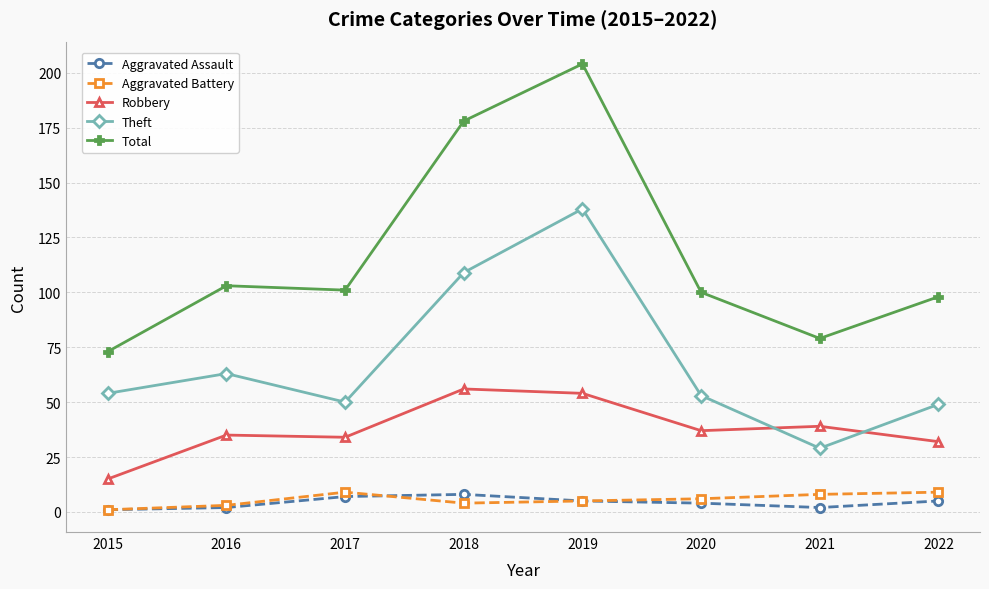

In Robbery, how many points are lower than both neighbors (excluding endpoints)?

2